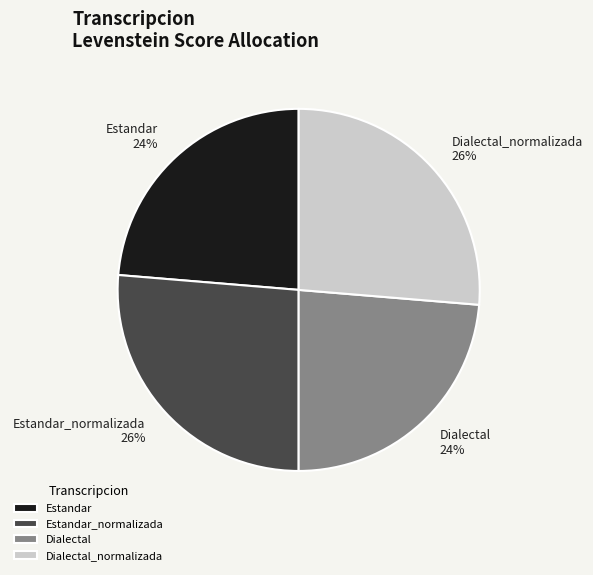

The Estandar_normalizada slice represents 35% of the pie. True or false?

False